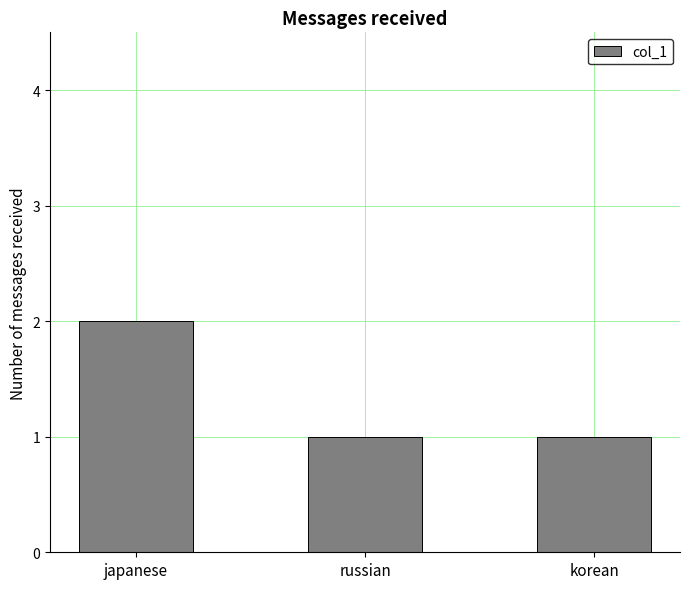

What is the label of the 1st bar from the left?

japanese